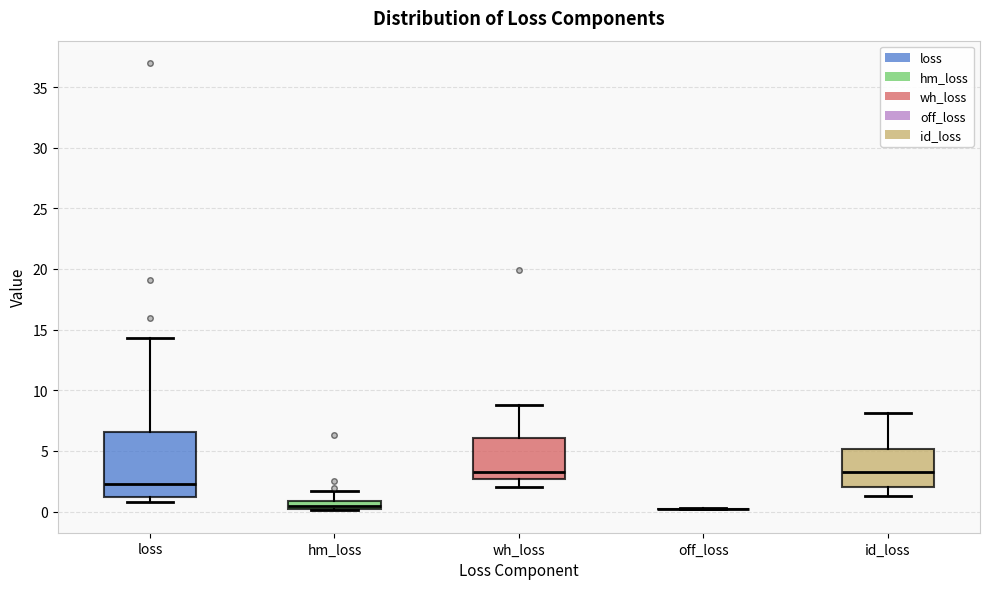

Comparing the boxes themselves (not the whiskers), which one is the tallest?

loss